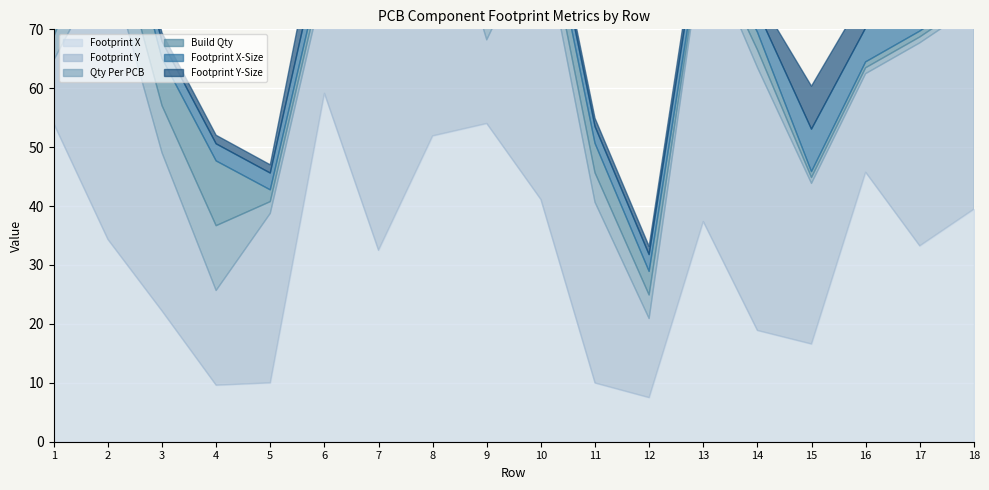

Reading left to right, what are all the values shown in this chart?

Footprint X: 54.0	34.4	22.2	9.6	10.0	59.1	32.5	51.9	54.0	41.1	10.0	7.5	37.4	18.9	16.6	45.8	33.2	39.5
Footprint Y: 10.8	47.6	26.9	16.1	28.8	19.1	52.5	46.9	14.2	46.4	30.7	13.4	47.6	44.6	27.2	16.7	34.5	34.4
Qty Per PCB: 4.0	9.0	8.0	11.0	2.0	2.0	1.0	10.0	4.0	4.0	5.0	4.0	1.0	3.0	1.0	1.0	1.0	1.0
Build Qty: 4.0	9.0	8.0	11.0	2.0	2.0	1.0	10.0	4.0	4.0	5.0	4.0	1.0	3.0	1.0	1.0	1.0	1.0
Footprint X-Size: 2.9	2.9	2.9	2.9	2.9	4.2	4.3	2.9	2.9	2.9	2.9	2.9	3.6	3.6	7.2	5.8	2.3	2.3
Footprint Y-Size: 1.4	1.4	1.4	1.4	1.4	6.8	50.0	1.4	1.4	1.4	1.4	1.4	2.5	2.5	7.3	5.8	2.4	2.4